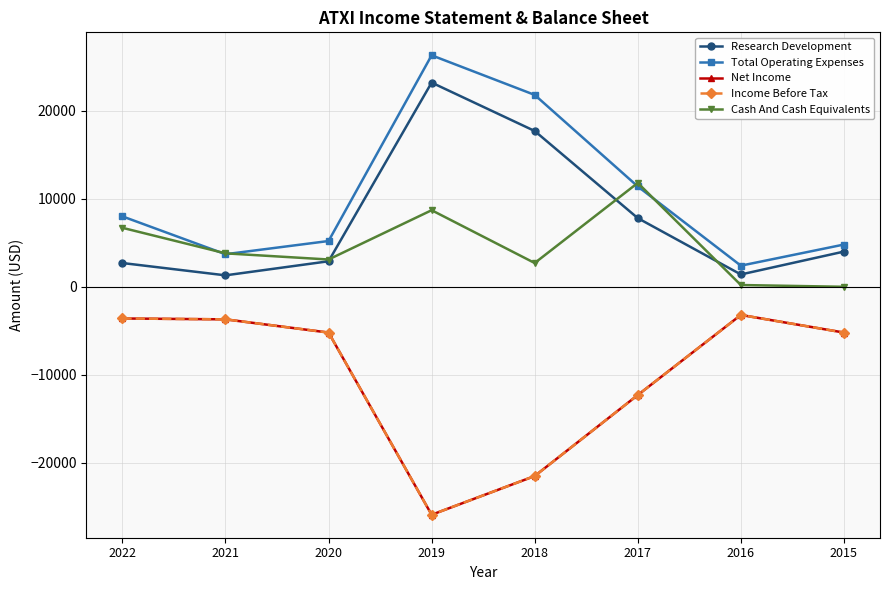

At which label does Income Before Tax first exceed -5200?

2022